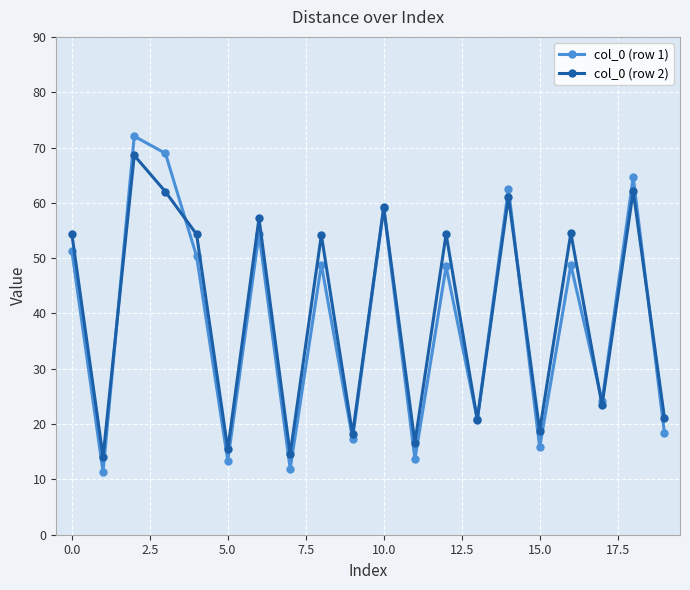

How many lines are shown in the chart?

2